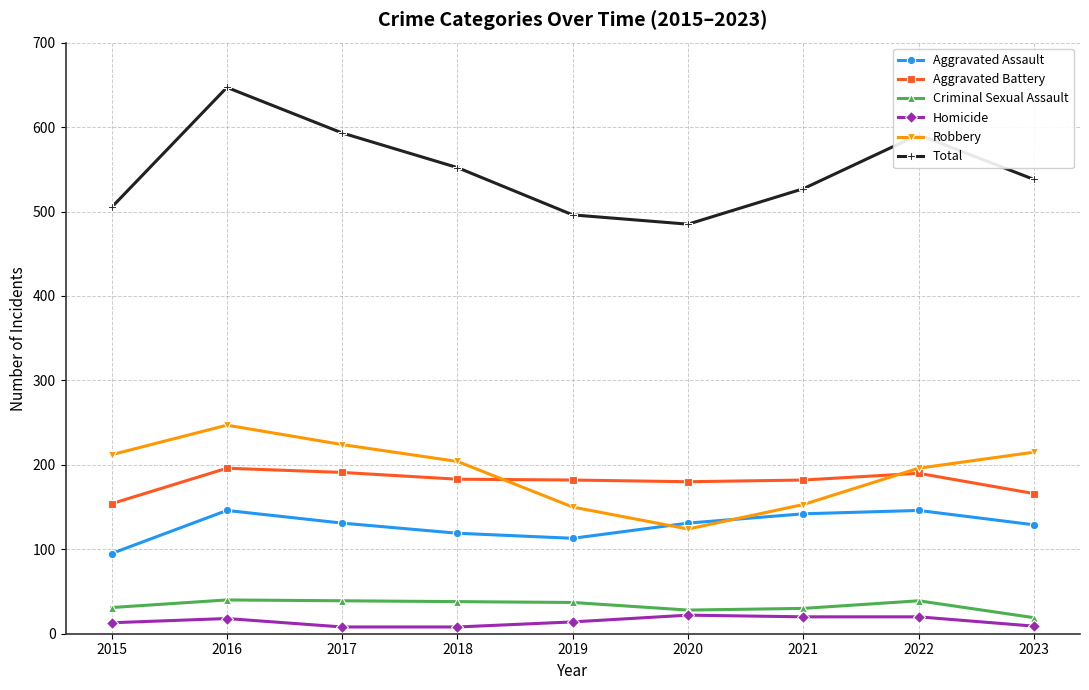

Is this an area chart (filled region under the line)?

No